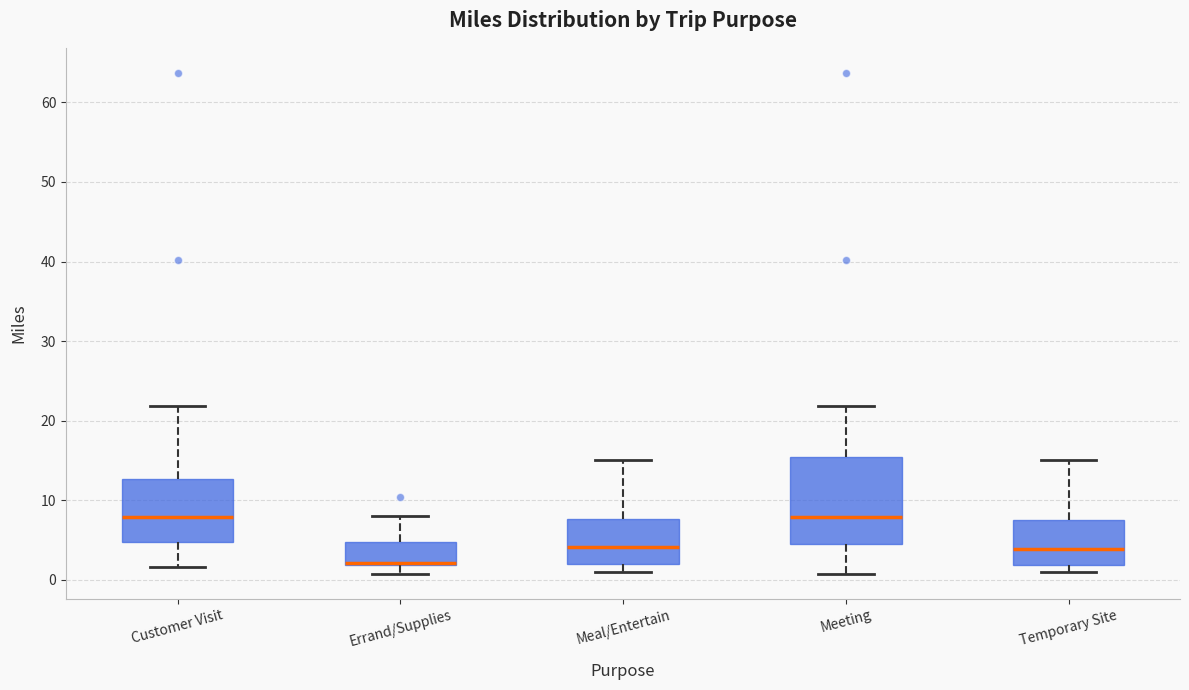

Where does the upper whisker of the box for Temporary Site end on the y-axis? The values are not printed on the chart, so give them approximately, as read against the axis.

15